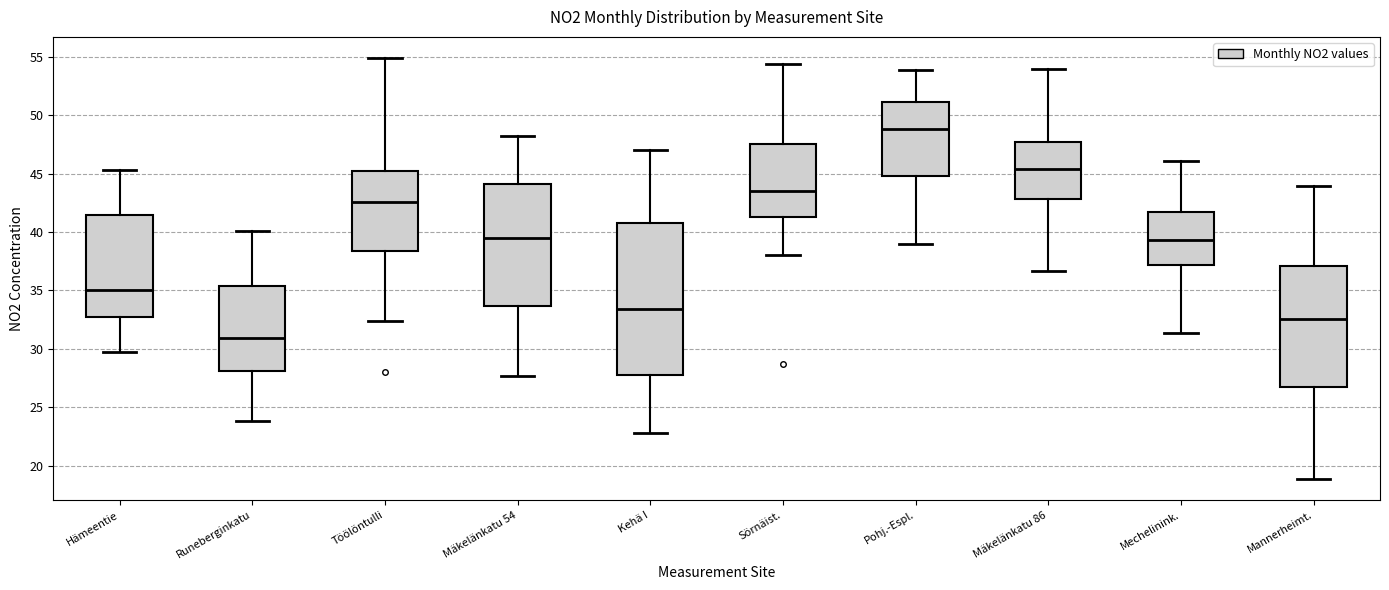

Which box is the tallest, from its lower edge to its upper edge?

Kehä I